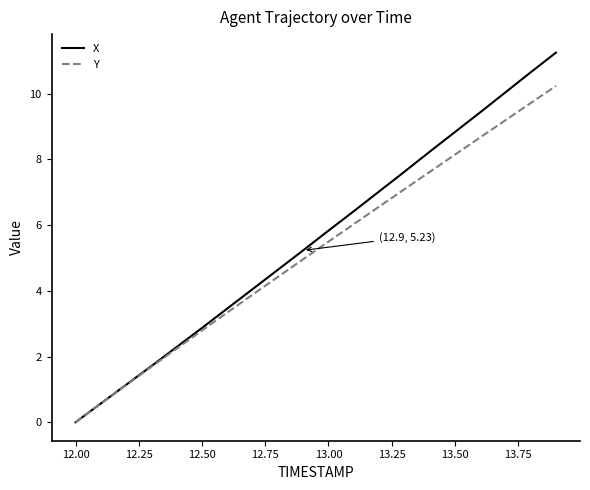

What is the maximum value for Y?

10.2